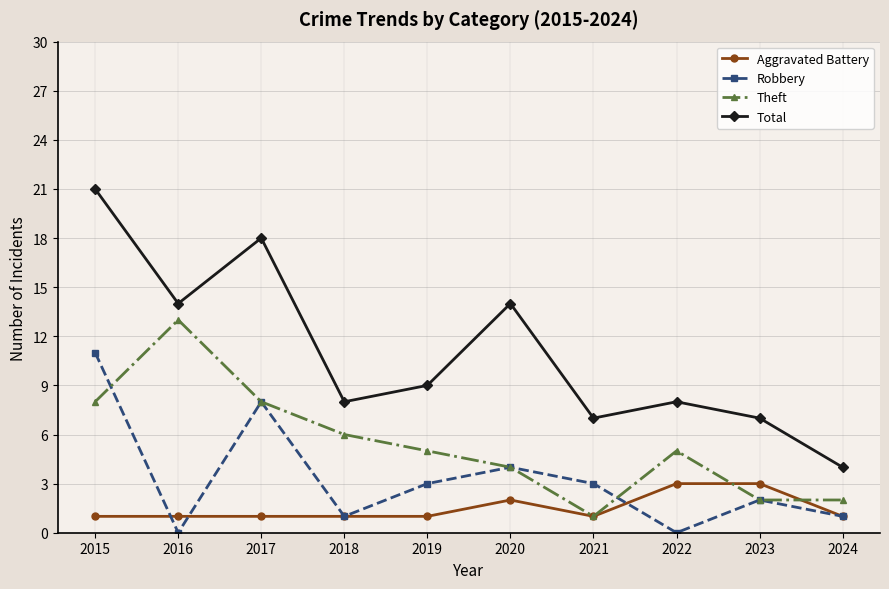

What is the value of the Total point at the 10th from the left?

4